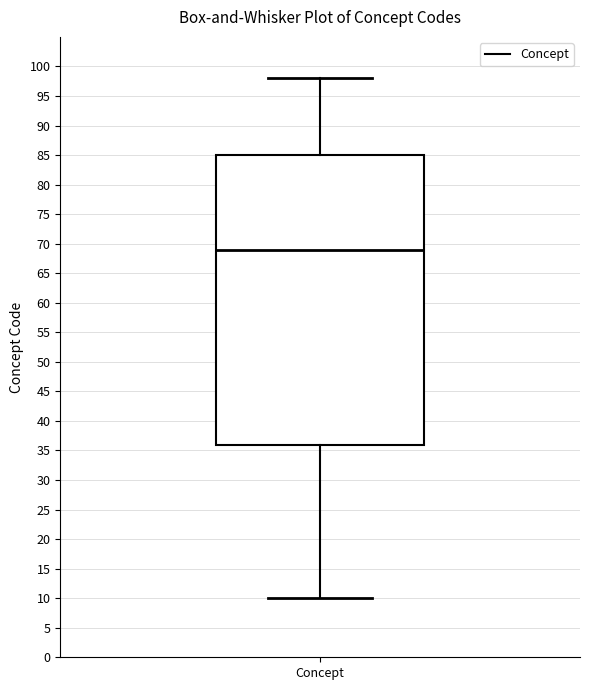

Where does the upper whisker of the box for Concept end on the y-axis? The values are not printed on the chart, so give them approximately, as read against the axis.

98